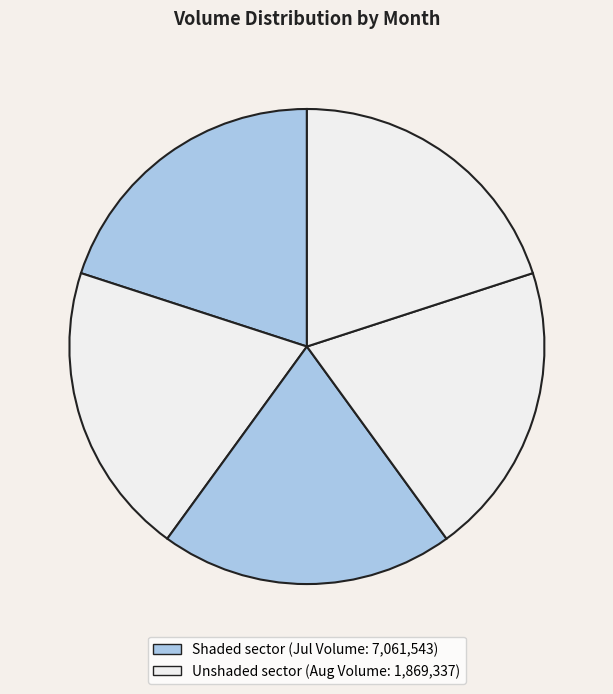

Count the number of slices in the pie.

5